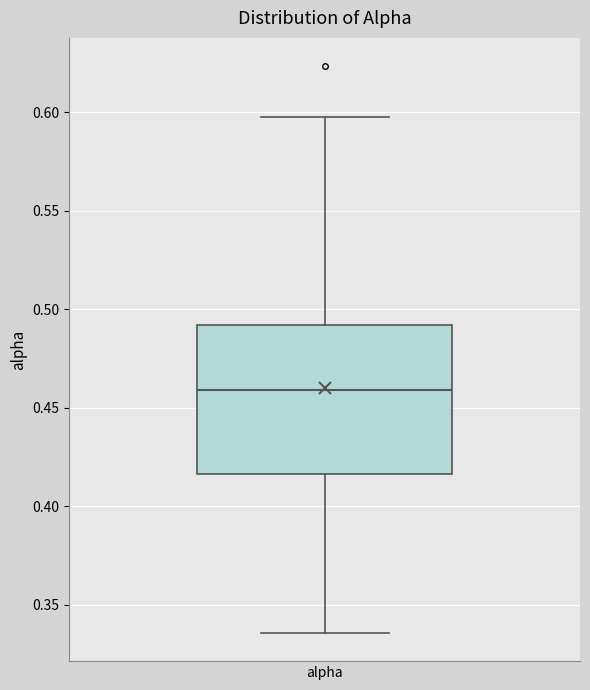

Read this box plot against the y-axis: the position of the median line, the range covered by the box, and the ends of both whiskers. The values are not printed on the chart, so give them approximately, as read against the axis.

median 0.460, box 0.415 to 0.490, whiskers 0.335 to 0.595